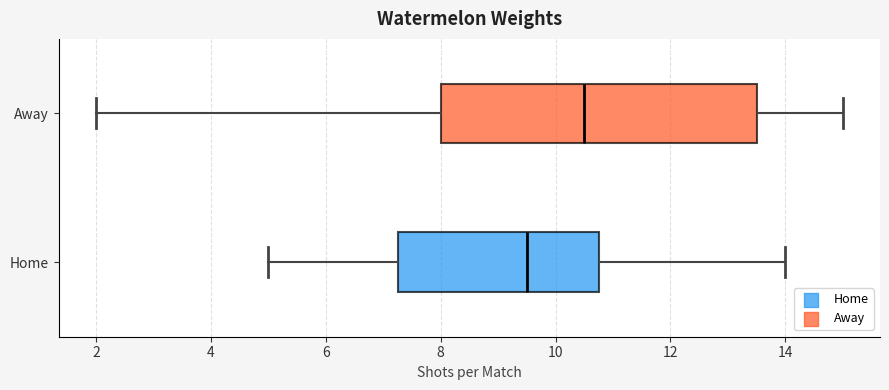

Reading bottom to top, transcribe this box plot: for each box, give where its median line is, the range the box spans, and where its two whiskers end, as read against the x-axis. The values are not printed on the chart, so give them approximately, as read against the axis.

Home: median 9.6, box 7.2 to 10.8, whiskers 5.0 to 14.0
Away: median 10.6, box 8.0 to 13.6, whiskers 2.0 to 15.0